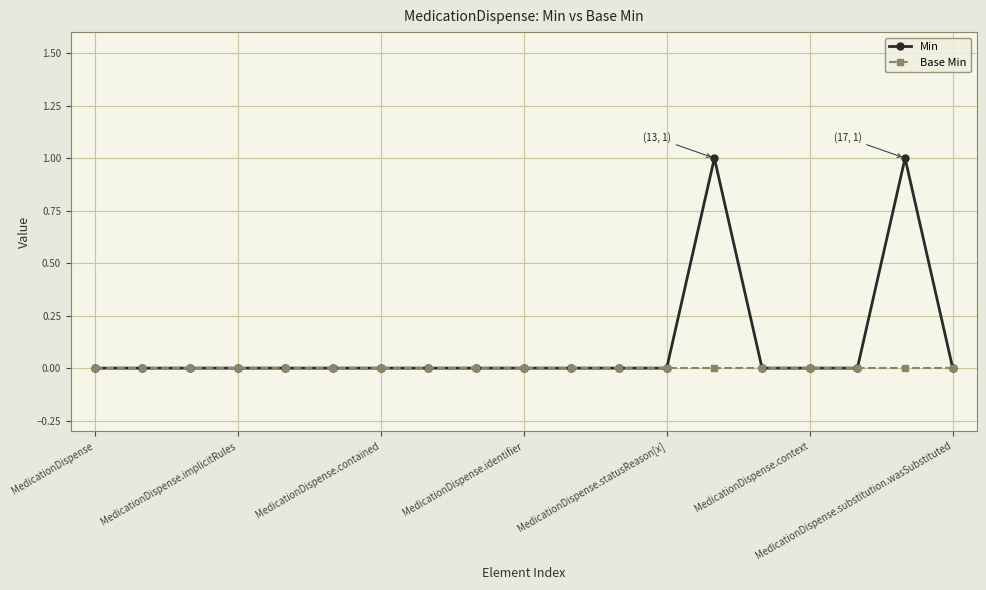

Which series has the largest range (max minus min)?

Min